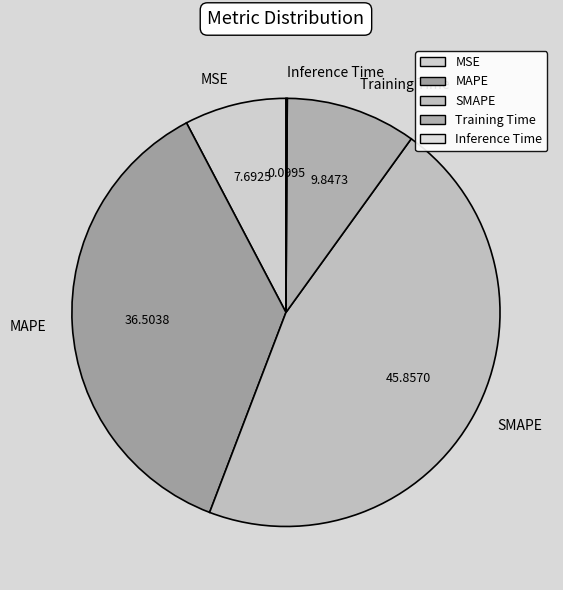

Which slice is the largest?

SMAPE